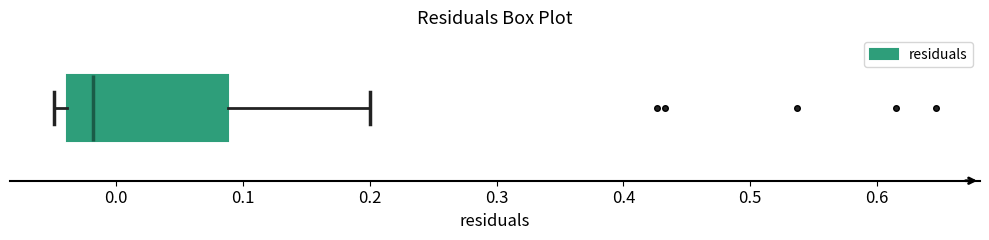

Where does the left whisker of the box end on the x-axis? The values are not printed on the chart, so give them approximately, as read against the axis.

-0.05